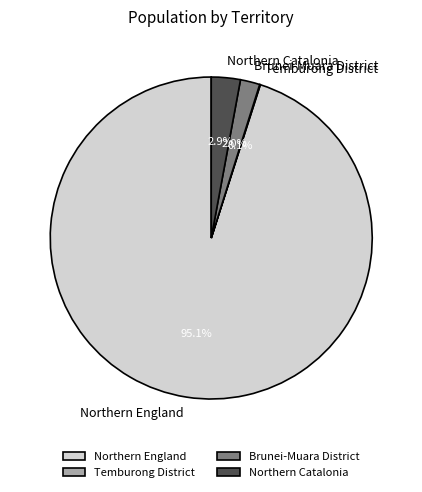

What percentage do Brunei-Muara District and Northern Catalonia together represent?

4.9%